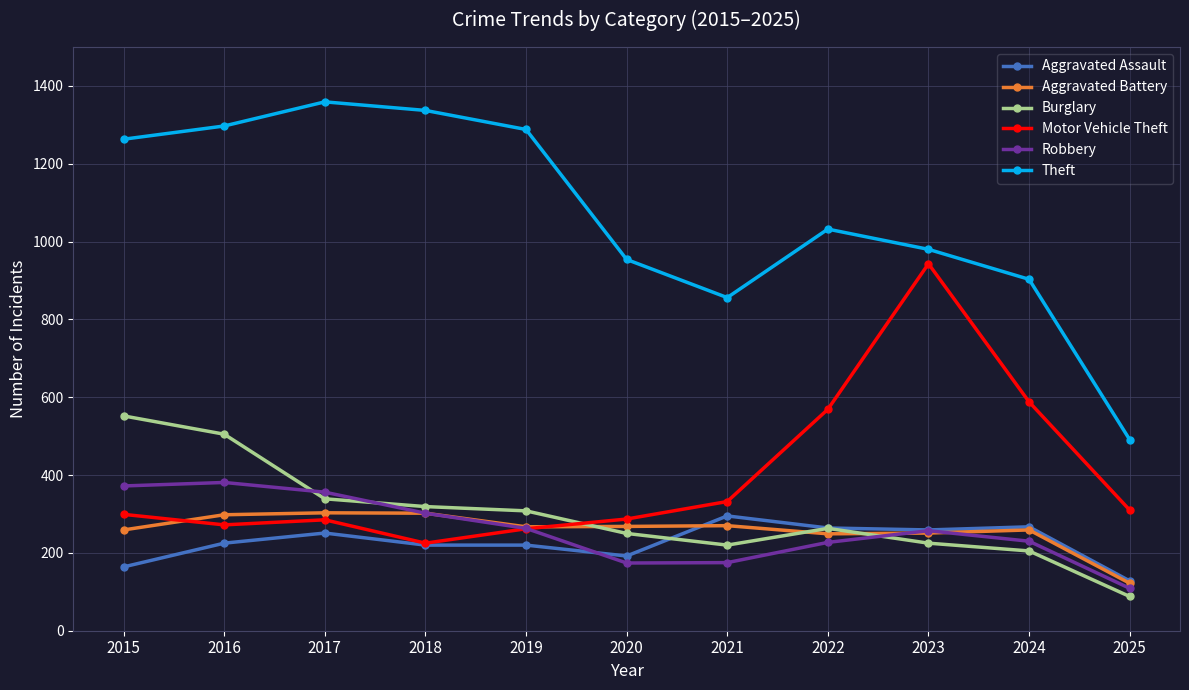

At which category does Aggravated Assault reach its first local peak?

2017